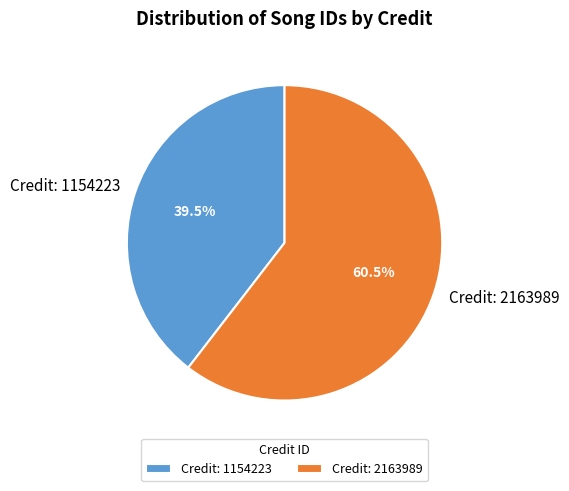

Which category has the biggest portion of the pie?

Credit: 2163989